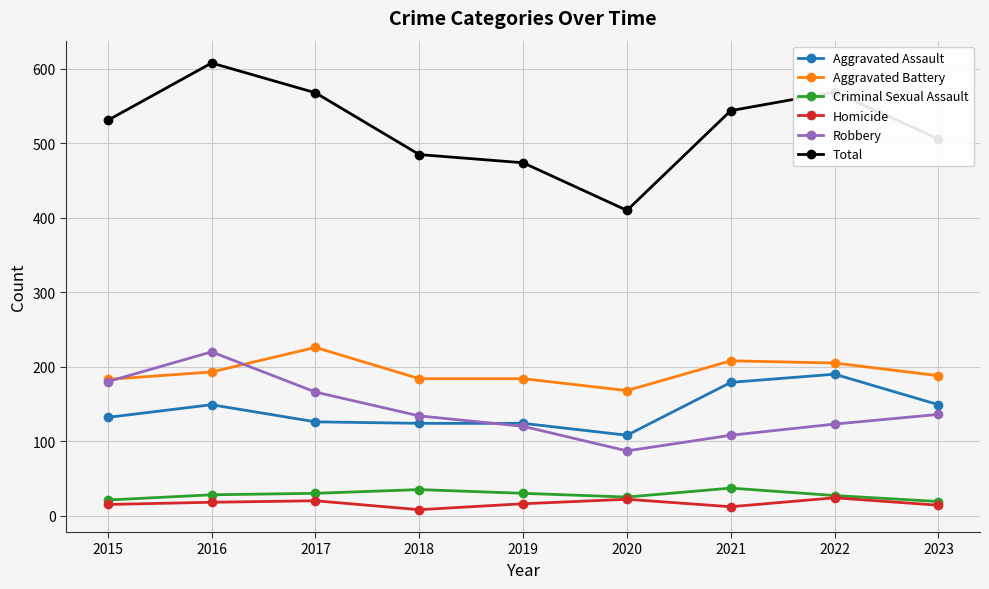

What is the difference between the highest and lowest values at 2020?

388